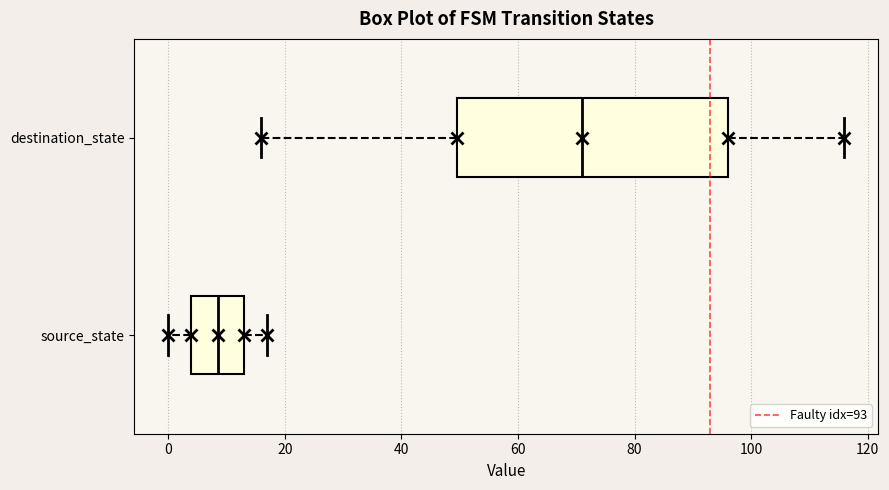

Which box's median line is the furthest to the right?

destination_state